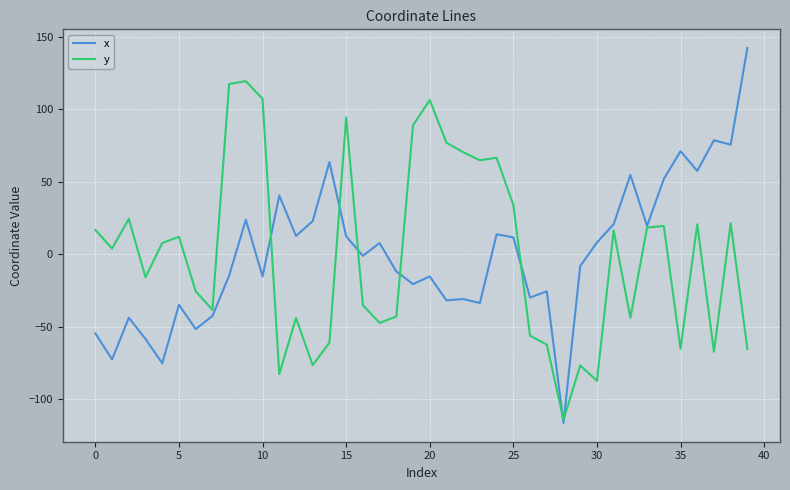

Which series has the largest range (max minus min)?

x